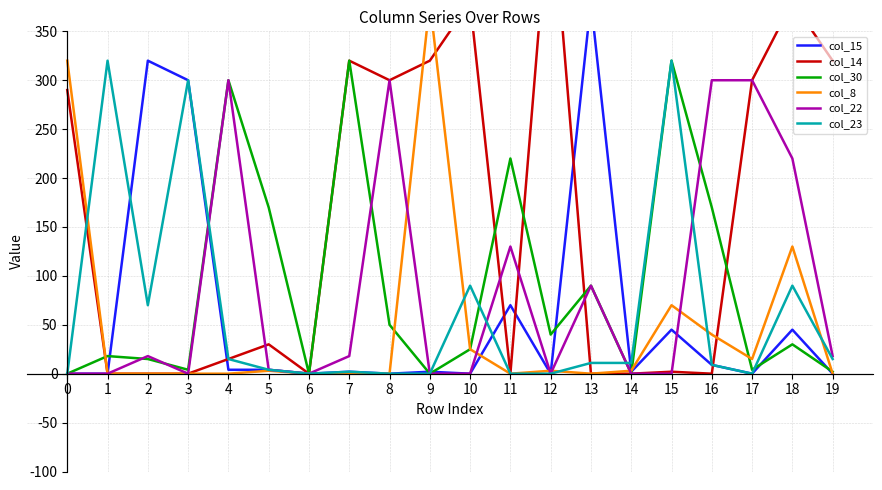

Which series has the largest total across all categories?

col_14